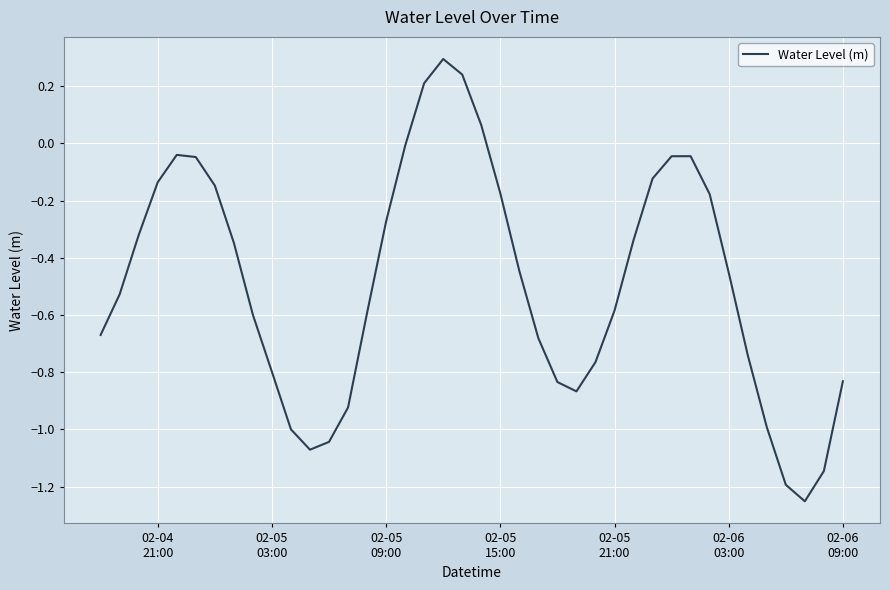

What is the maximum value shown in the chart?

0.3